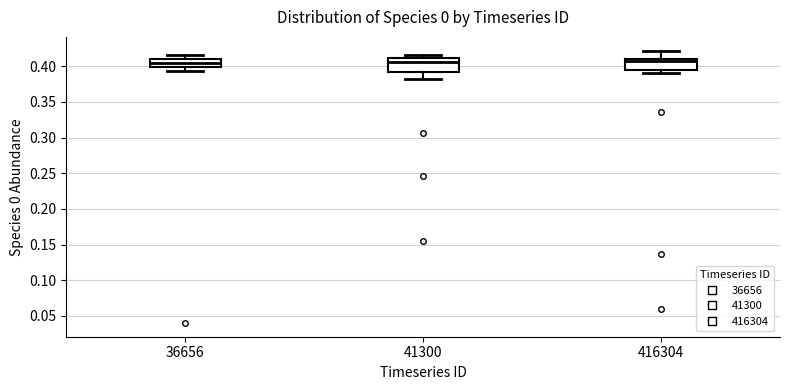

Where is the lower edge of the box at x = 36656 on the y-axis? The values are not printed on the chart, so give them approximately, as read against the axis.

0.400